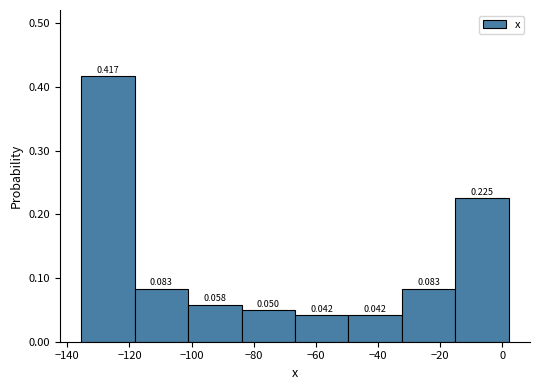

Reading left to right, list every bar in this chart as the range it spans on the x-axis followed by its height. The bar edges are not printed on the chart, so give them approximately, as read against the axis.

-136 to -118: 0.417
-118 to -102: 0.083
-102 to -84: 0.058
-84 to -66: 0.050
-66 to -50: 0.042
-50 to -32: 0.042
-32 to -16: 0.083
-16 to 2: 0.225